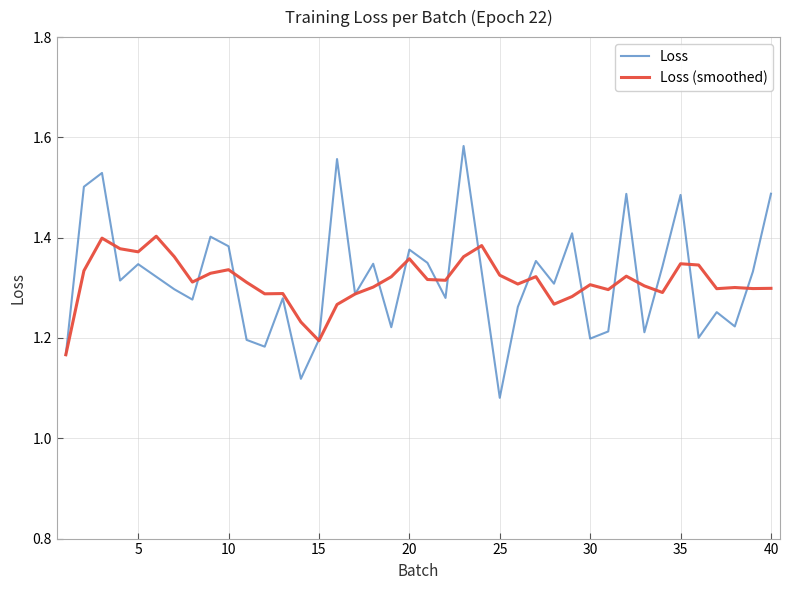

Which series has the widest spread of values?

Loss